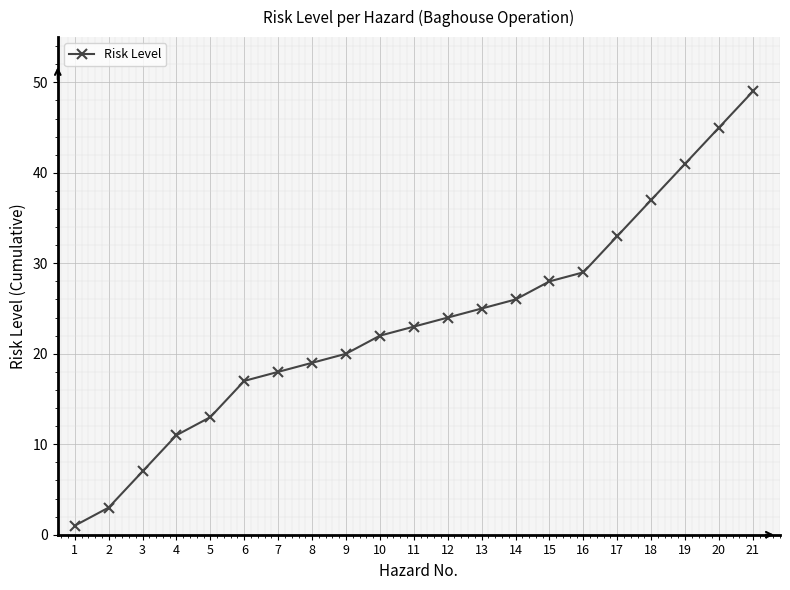

Which label corresponds to the largest value in the chart?

21